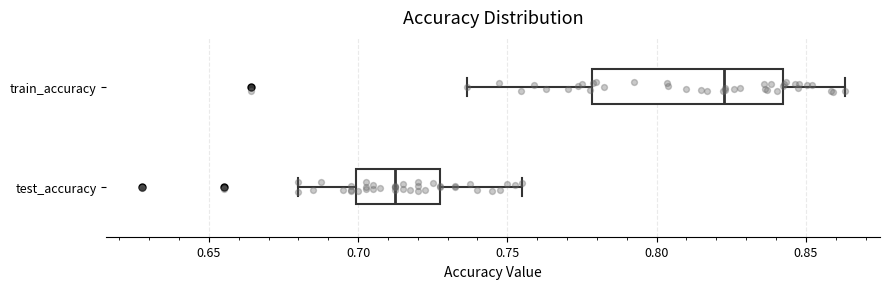

Reading bottom to top, read every box against the x-axis: the position of its median line, the range the box covers, and the ends of its whiskers. The values are not printed on the chart, so give them approximately, as read against the axis.

test_accuracy: median 0.715, box 0.700 to 0.730, whiskers 0.680 to 0.755
train_accuracy: median 0.825, box 0.780 to 0.840, whiskers 0.735 to 0.865